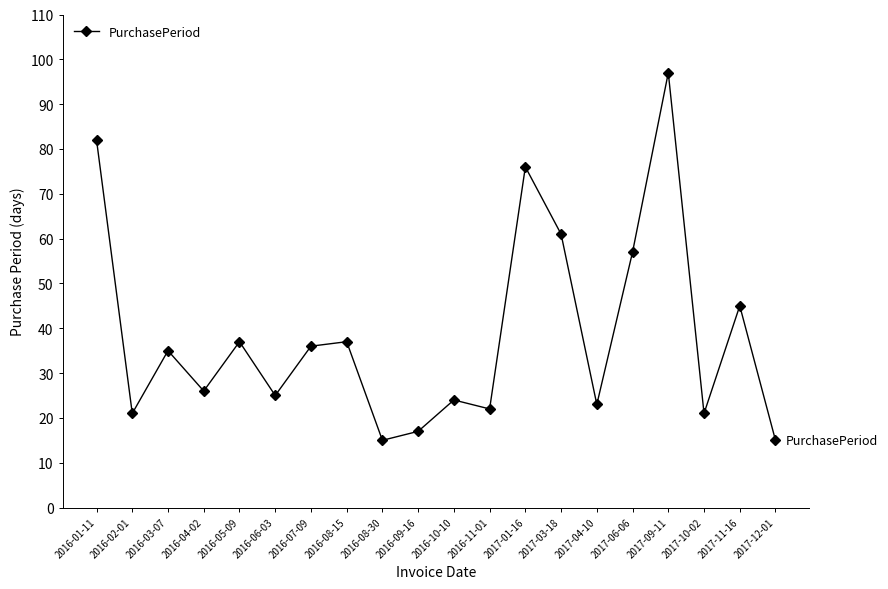

What position from the right is 2016-07-09?

14